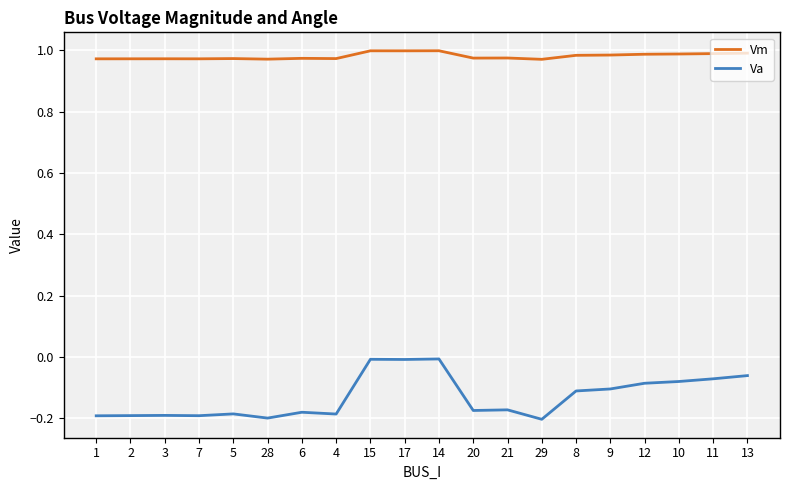

What position from the right is 4?

13